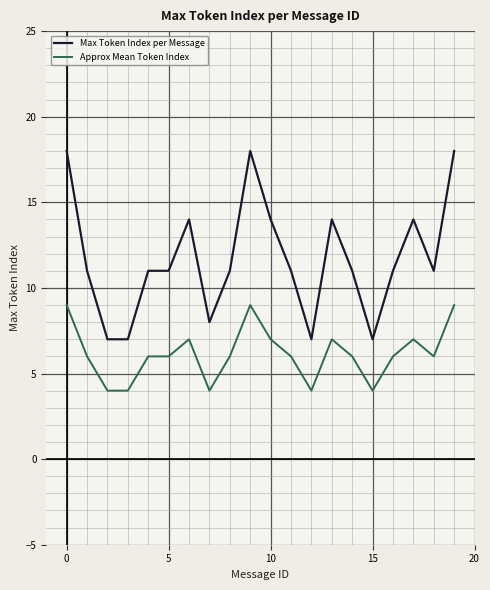

What is the difference between the maximum and minimum values in the Max Token Index per Message series?

11